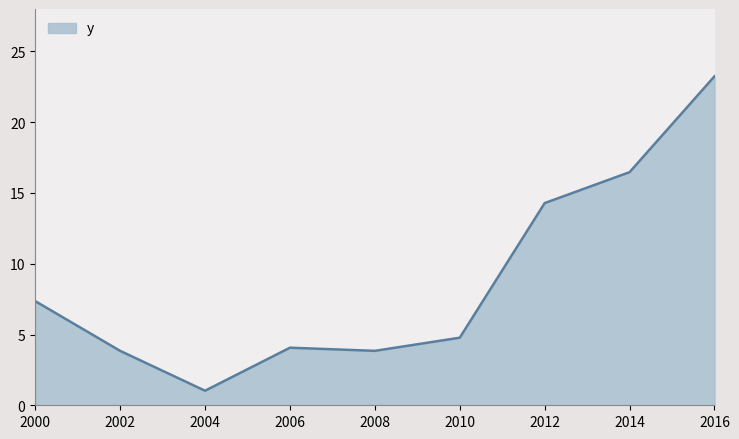

What is the ratio of the value at 2000 to the value at 2010?

1.5